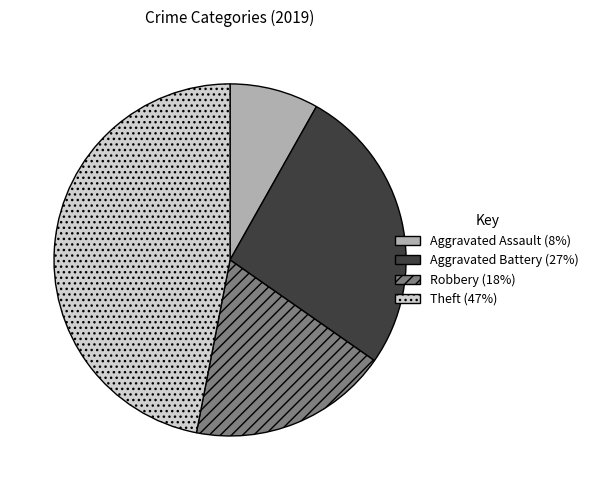

True or false: Aggravated Assault accounts for 17% of the total.

False